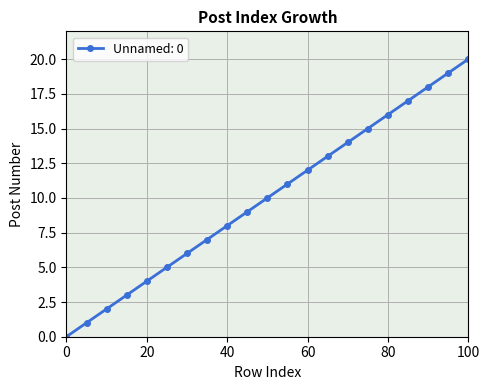

What is the sum of all values?

210